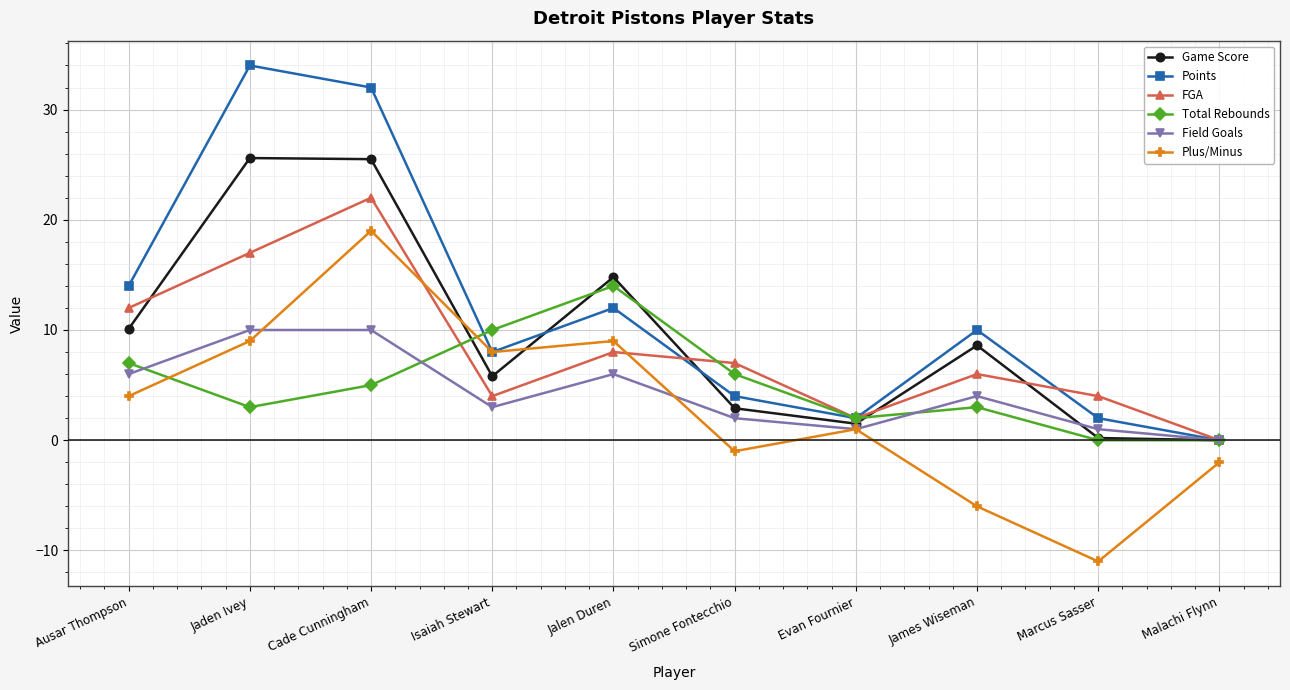

List the series in order of their peak value, highest first.

Points, Game Score, FGA, Plus/Minus, Total Rebounds, Field Goals